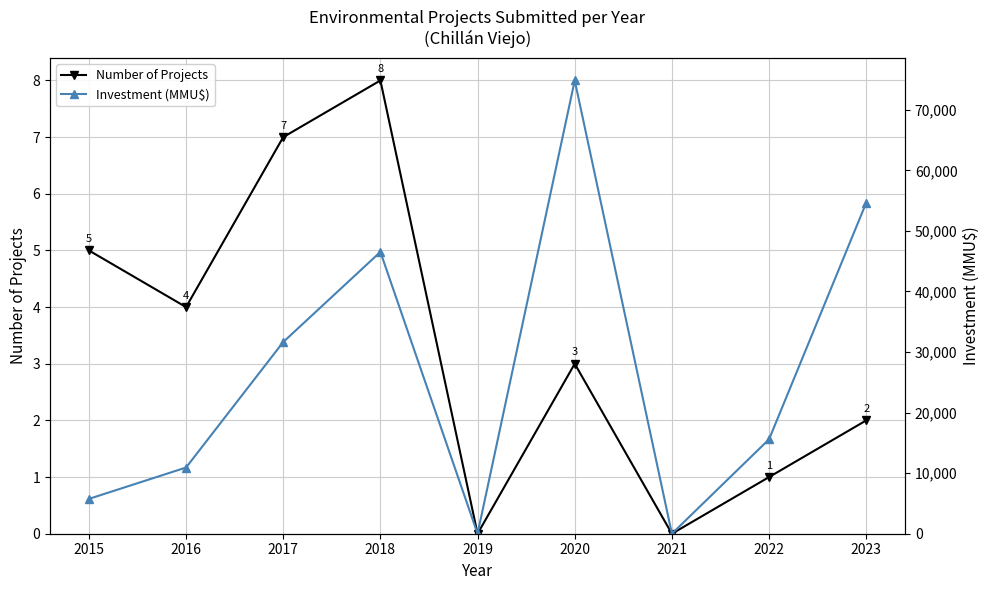

What are all the series names shown in the legend?

Number of Projects, Investment (MMU$)